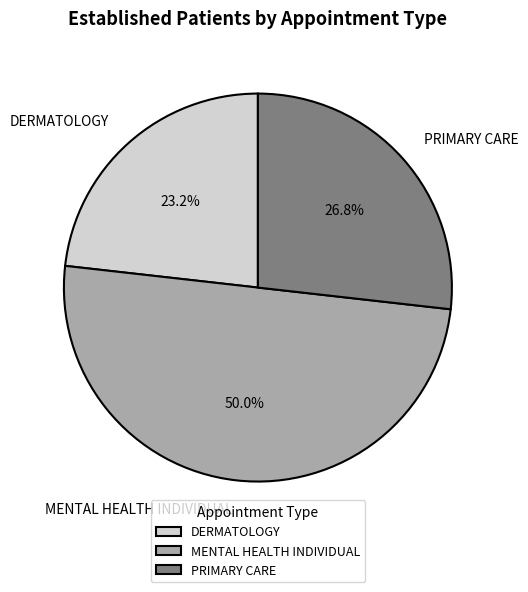

Count the number of slices in the pie.

3